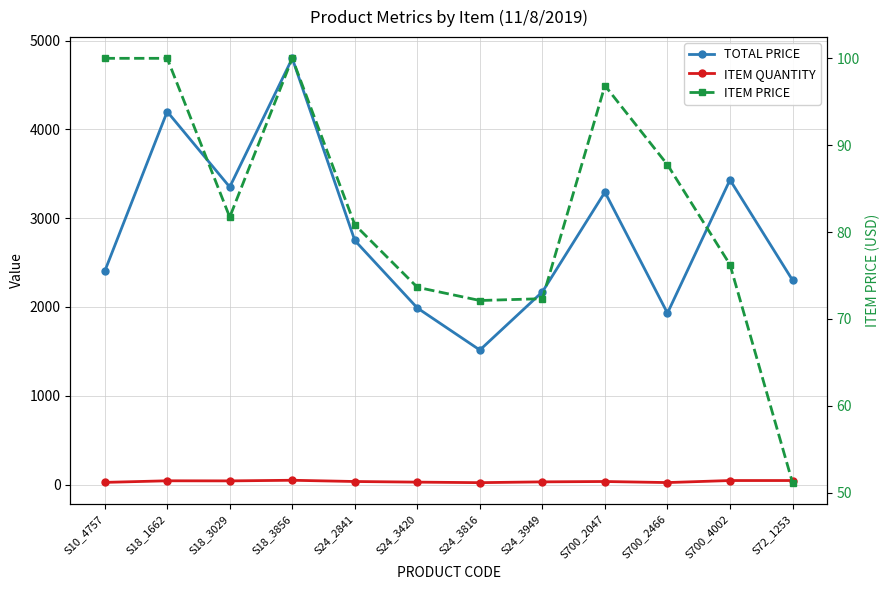

True or false: TOTAL PRICE has more than 0 interior local peaks.

True